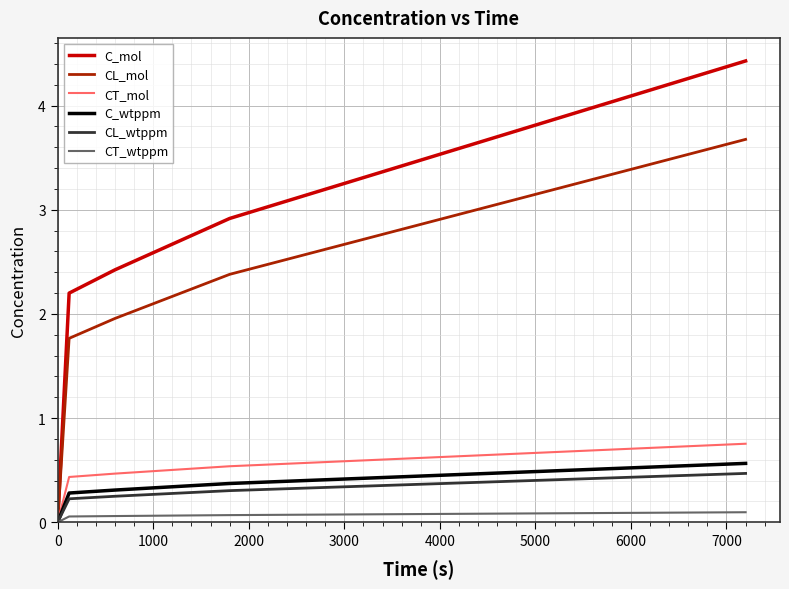

What is the highest value of the CL_mol series?

3.7